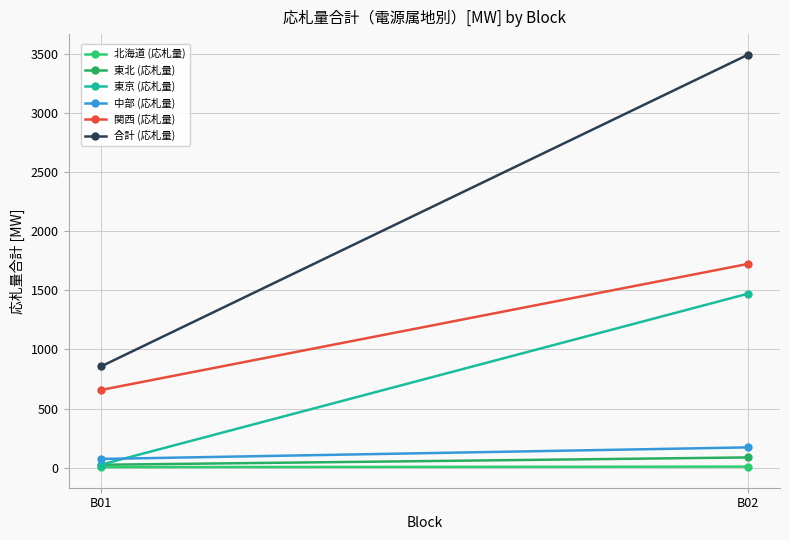

True or false: 北海道 (応札量) has a value of 5.2 at B01.

True